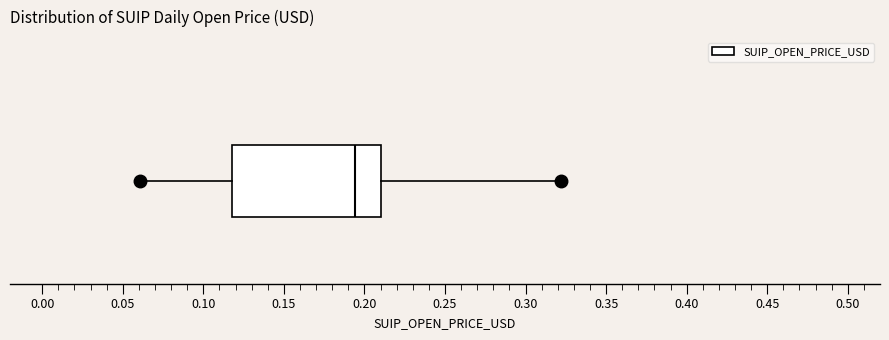

Transcribe this box plot: give where the median line is, the range the box spans, and where the two whiskers end, as read against the x-axis. The values are not printed on the chart, so give them approximately, as read against the axis.

median 0.195, box 0.120 to 0.210, whiskers 0.060 to 0.320